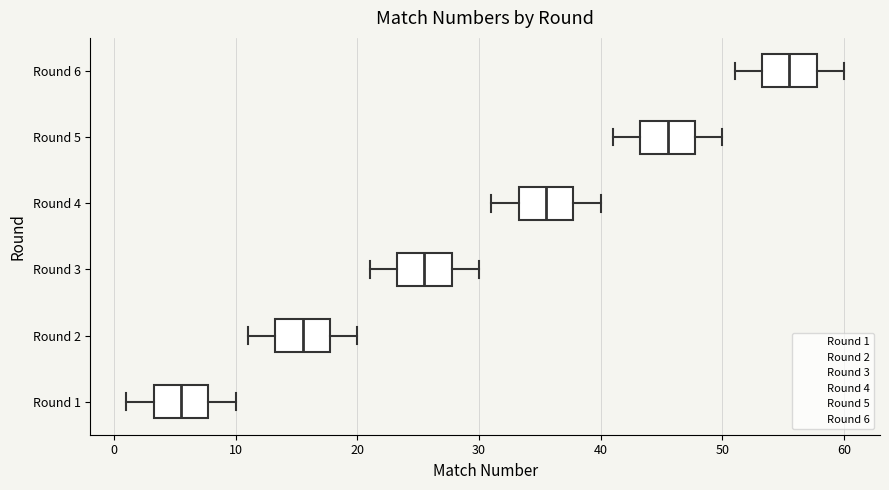

Where is the left edge of the box for Round 3 on the x-axis? The values are not printed on the chart, so give them approximately, as read against the axis.

23